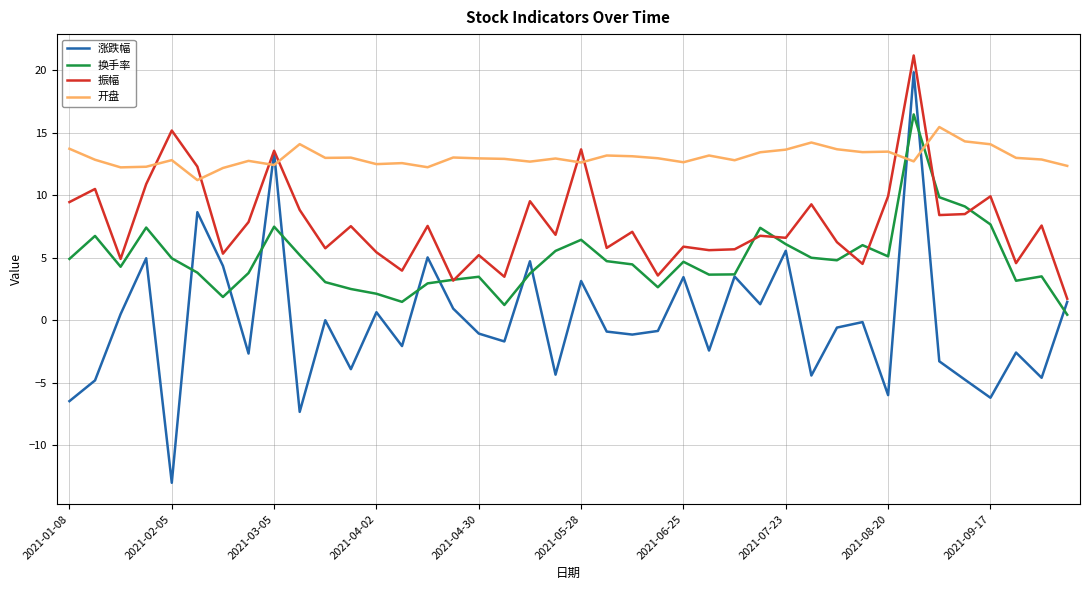

What is the maximum value for 振幅?

21.2